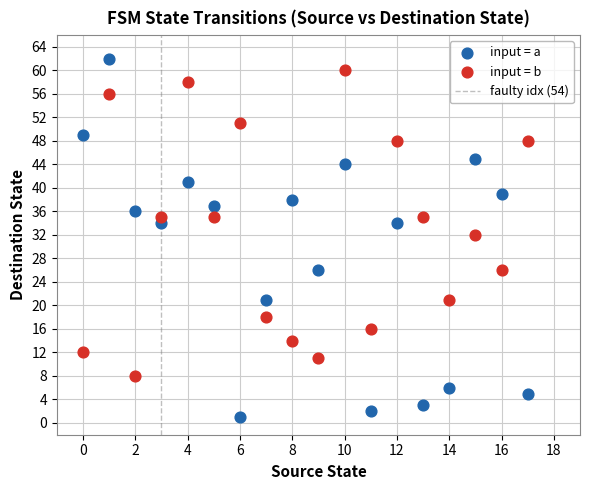

In the input = a series, what Y value is closest to 31?

34